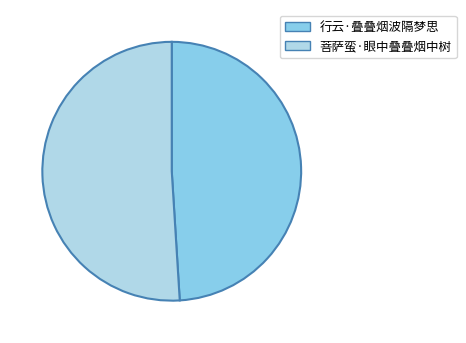

The 菩萨蛮·眼中叠叠烟中树 slice represents 65% of the pie. True or false?

False